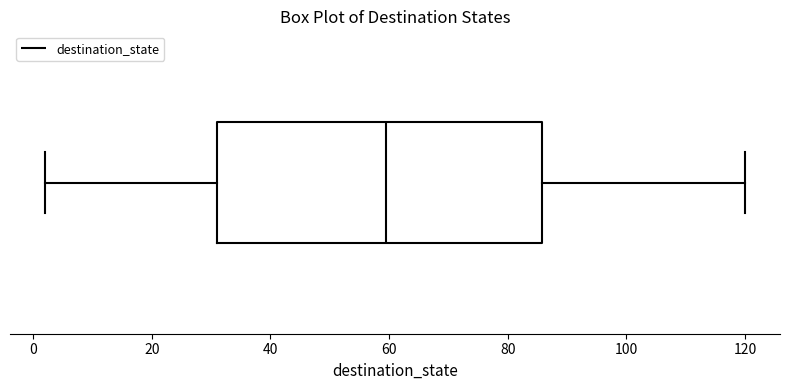

Transcribe this box plot: give where the median line is, the range the box spans, and where the two whiskers end, as read against the x-axis. The values are not printed on the chart, so give them approximately, as read against the axis.

median 60, box 32 to 86, whiskers 2 to 120